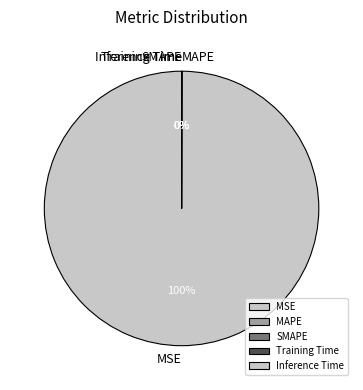

Rank the categories by value from highest to lowest.

MSE, MAPE, Training Time, Inference Time, SMAPE